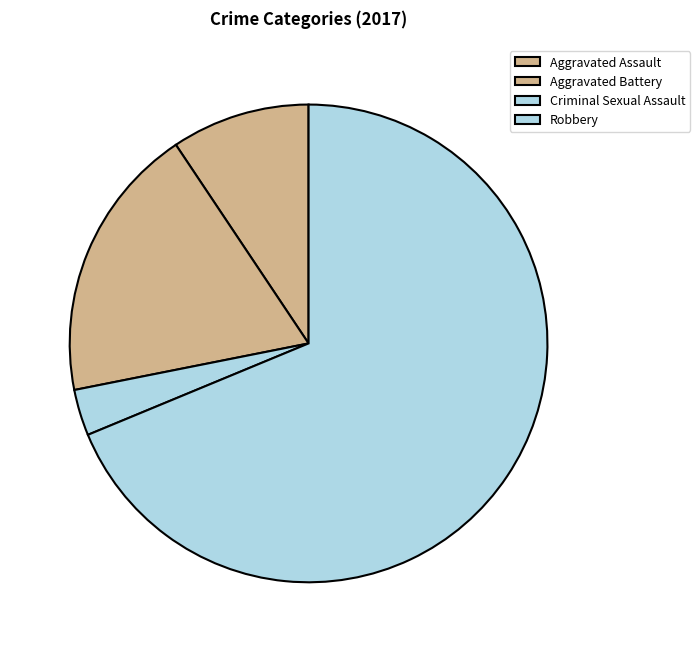

Between Criminal Sexual Assault and Aggravated Assault, which is larger?

Aggravated Assault